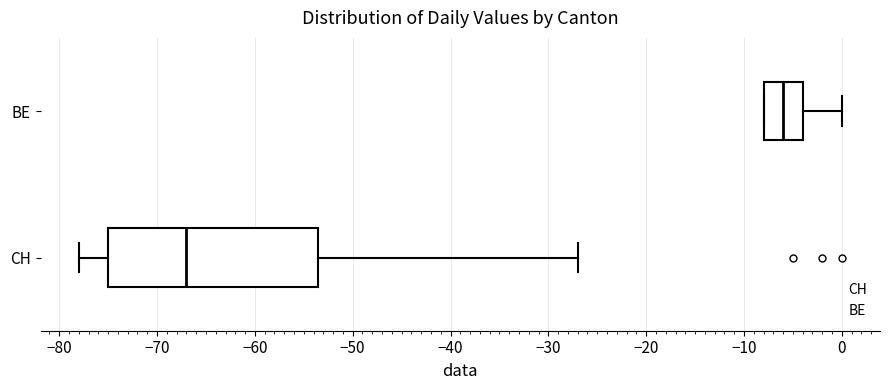

Where is the left edge of the box for BE on the x-axis? The values are not printed on the chart, so give them approximately, as read against the axis.

-8